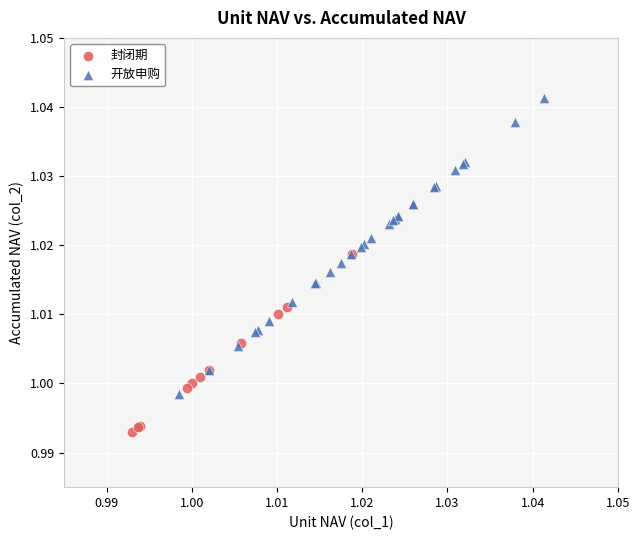

Which series reaches the minimum Y coordinate?

封闭期